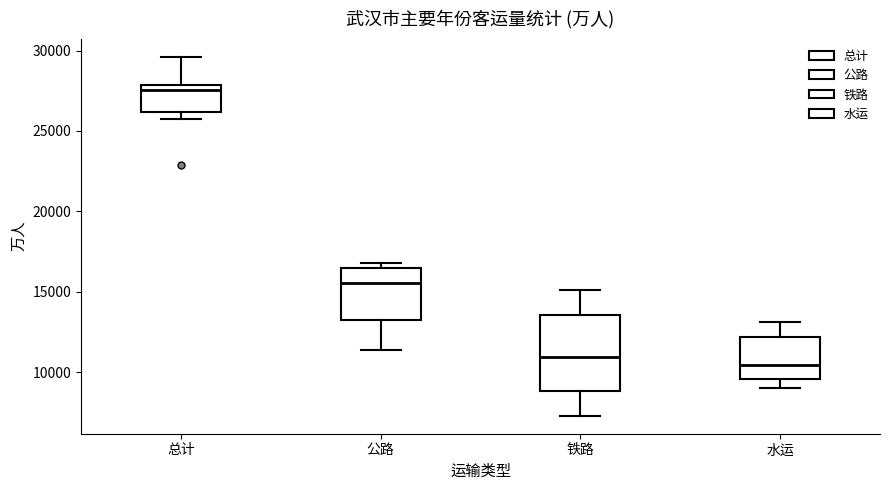

Which box's median line is the lowest?

水运